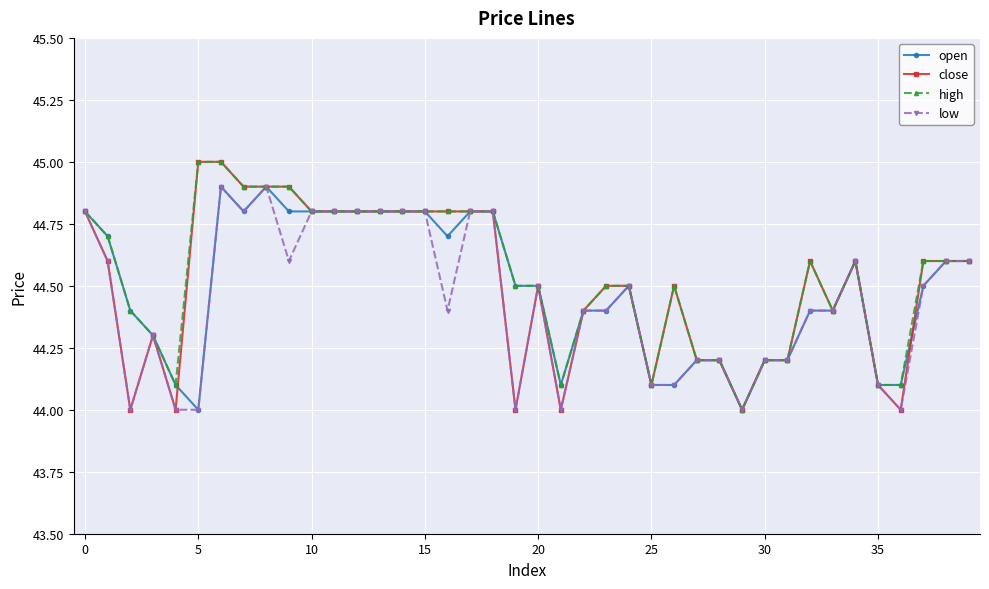

What is the maximum value shown in the chart?

45.0